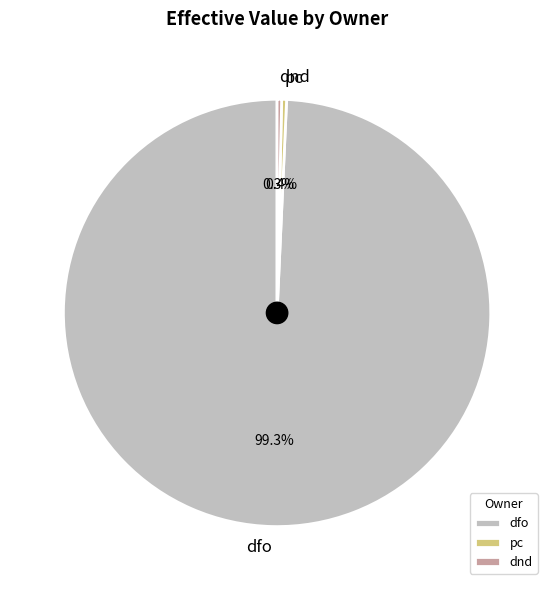

What is the largest slice in the pie chart?

dfo